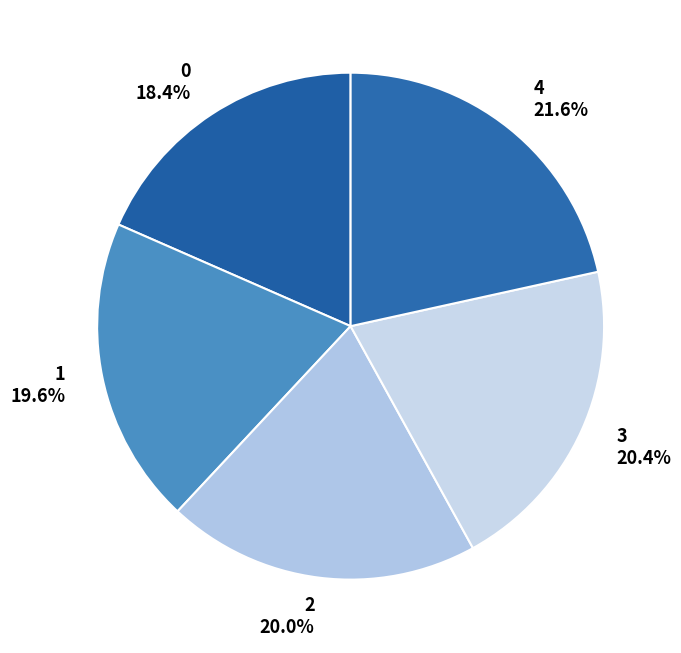

To the nearest percent, what is the difference between the largest and smallest slice percentages?

3%